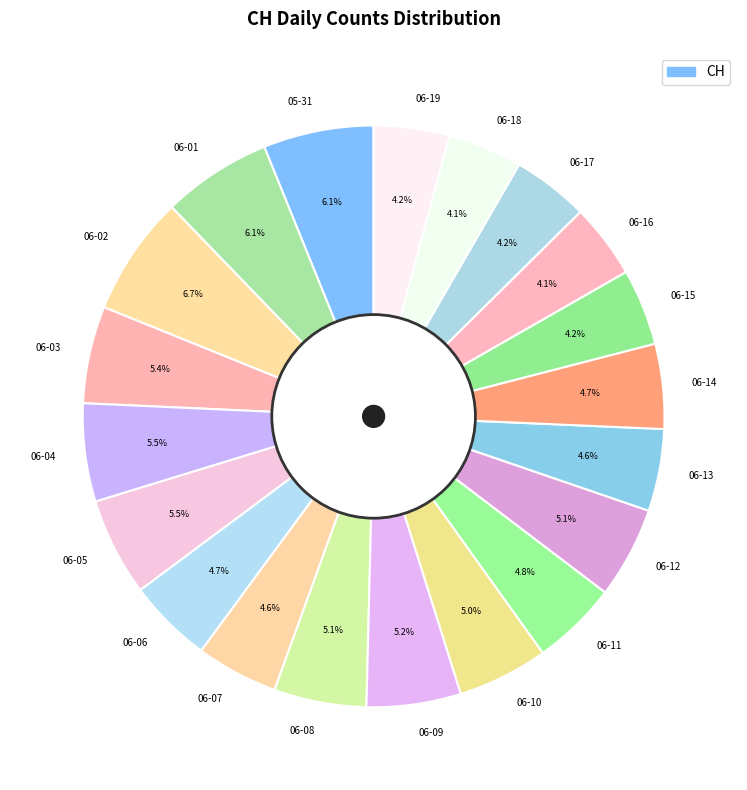

Approximately how many times larger is the value at 06-01 compared to 06-11?

1.3